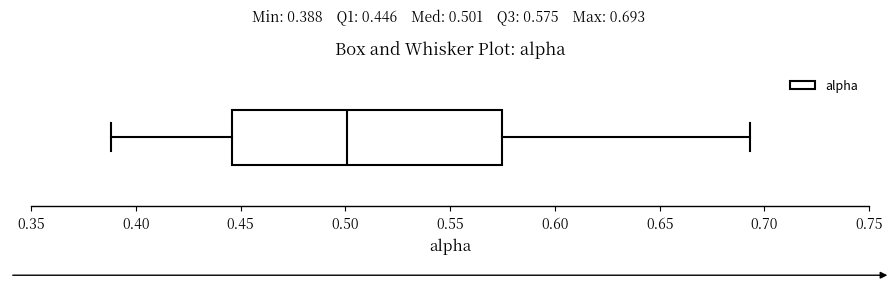

Transcribe this box plot: give where the median line is, the range the box spans, and where the two whiskers end, as read against the x-axis. The values are not printed on the chart, so give them approximately, as read against the axis.

median 0.500, box 0.445 to 0.575, whiskers 0.390 to 0.695